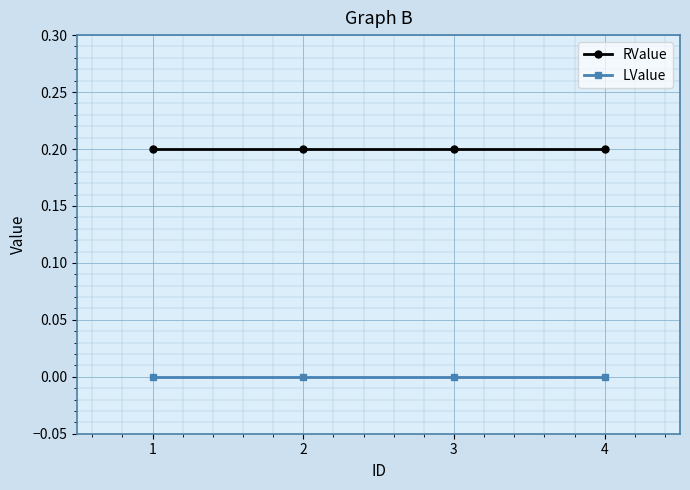

Rank the series at 2 from lowest to highest value.

LValue, RValue